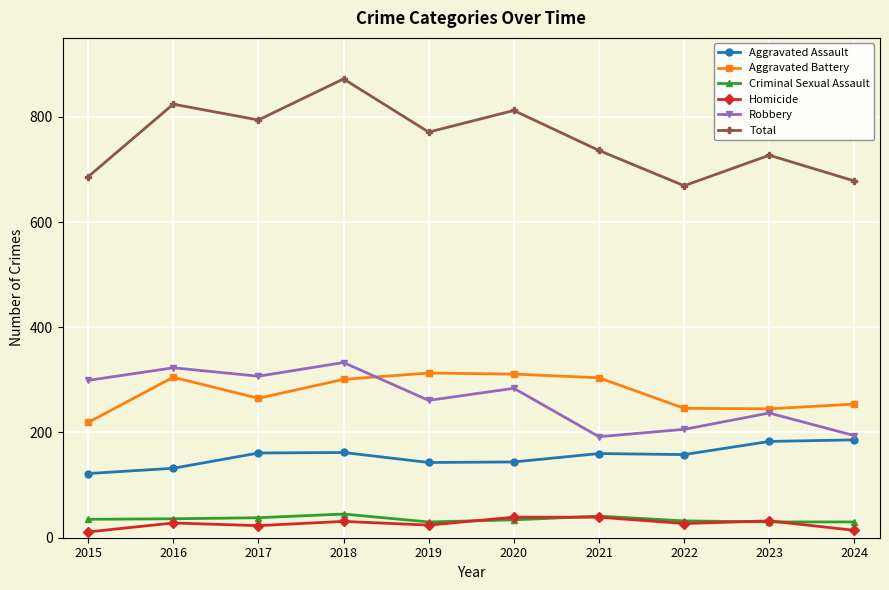

What is the total value across all series at 2020?

1624